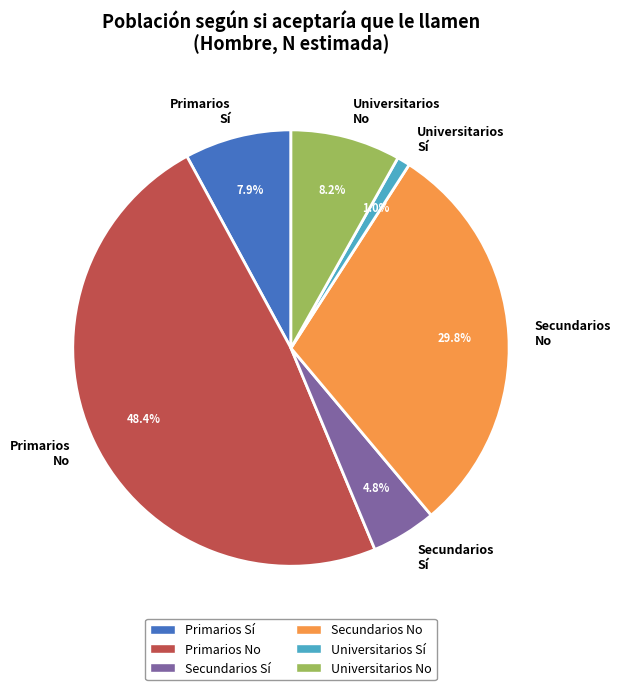

Does any single category account for the majority?

No